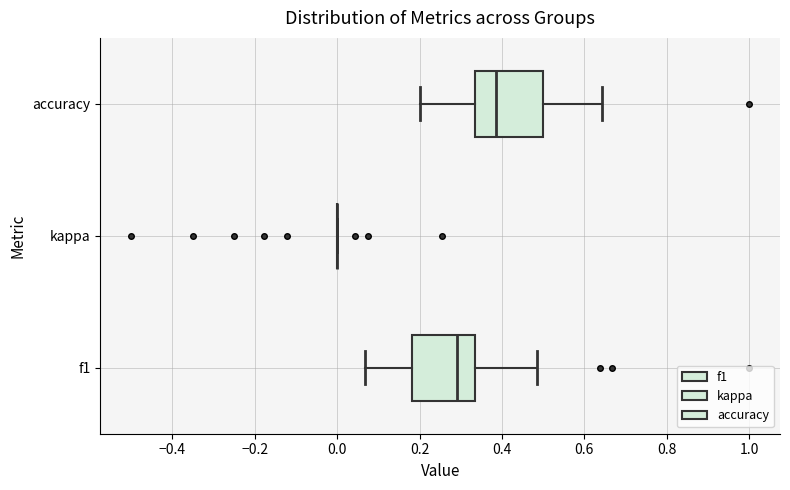

Reading bottom to top, transcribe this box plot: for each box, give where its median line is, the range the box spans, and where its two whiskers end, as read against the x-axis. The values are not printed on the chart, so give them approximately, as read against the axis.

f1: median 0.30, box 0.18 to 0.34, whiskers 0.06 to 0.48
kappa: box collapsed to a line at 0.00, whiskers 0.00 to 0.00
accuracy: median 0.38, box 0.34 to 0.50, whiskers 0.20 to 0.64